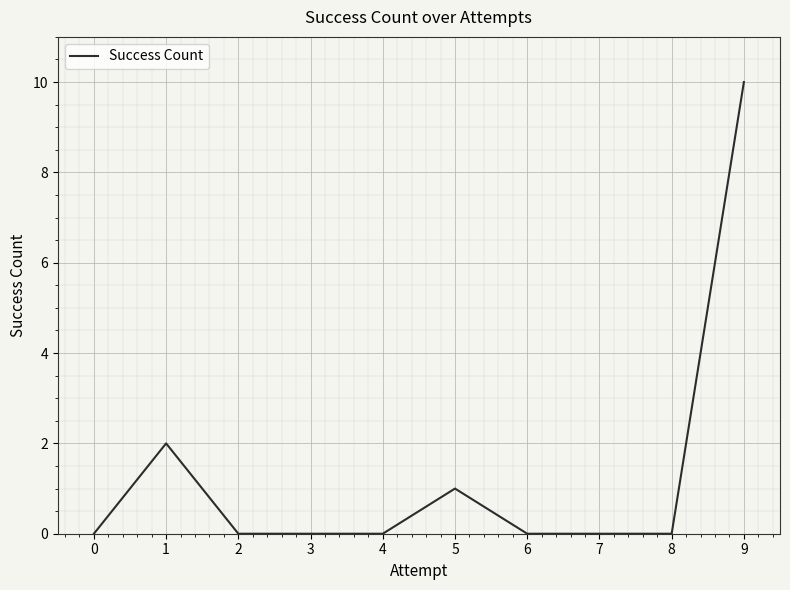

Is it true that the value at 8 is 0?

True